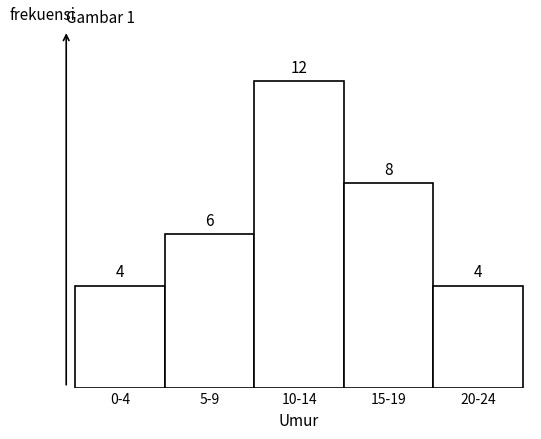

Reading left to right, extract all data points from this chart.

4	6	12	8	4